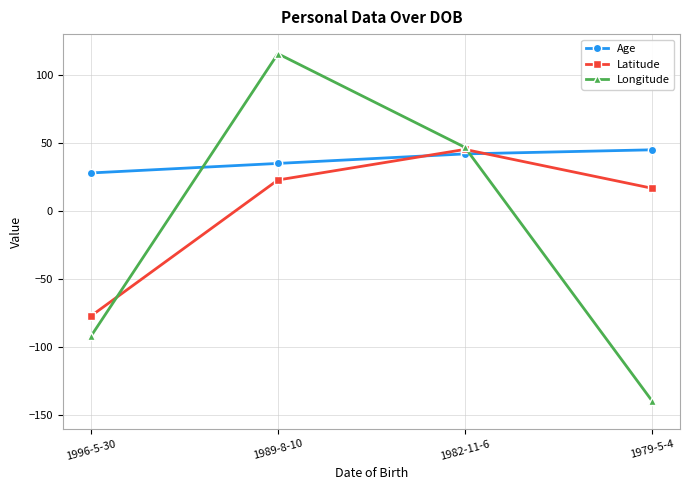

What is the difference between the highest and lowest values at 1989-8-10?

92.8